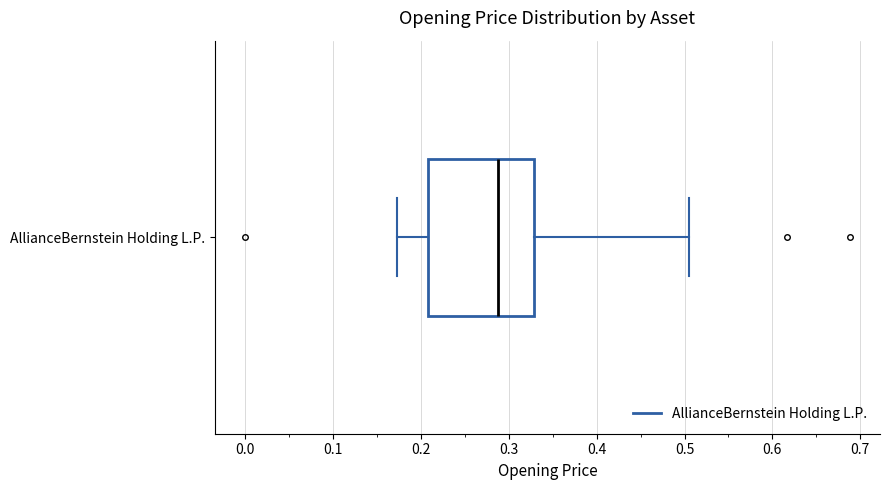

Transcribe this box plot: give where the median line is, the range the box spans, and where the two whiskers end, as read against the x-axis. The values are not printed on the chart, so give them approximately, as read against the axis.

median 0.29, box 0.21 to 0.33, whiskers 0.17 to 0.50